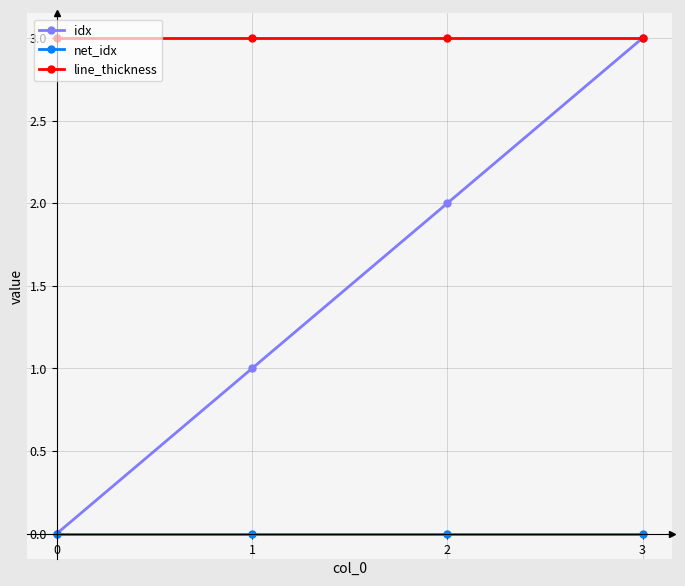

Reading left to right, what are all the values shown in this chart?

idx: 0=0	1=1	2=2	3=3
net_idx: 0=0	1=0	2=0	3=0
line_thickness: 0=3	1=3	2=3	3=3